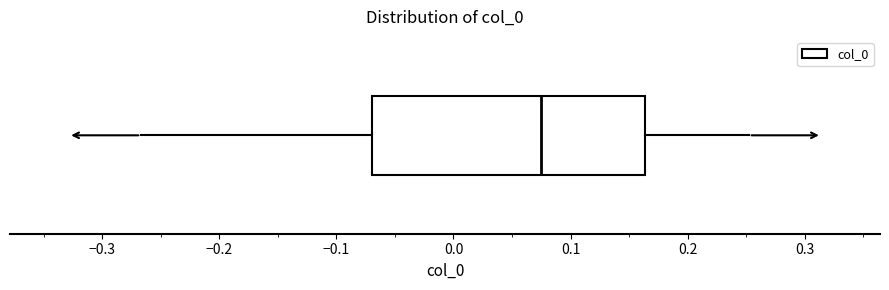

Transcribe this box plot: give where the median line is, the range the box spans, and where the two whiskers end, as read against the x-axis. The values are not printed on the chart, so give them approximately, as read against the axis.

median 0.07, box -0.07 to 0.16, whiskers -0.27 to 0.25